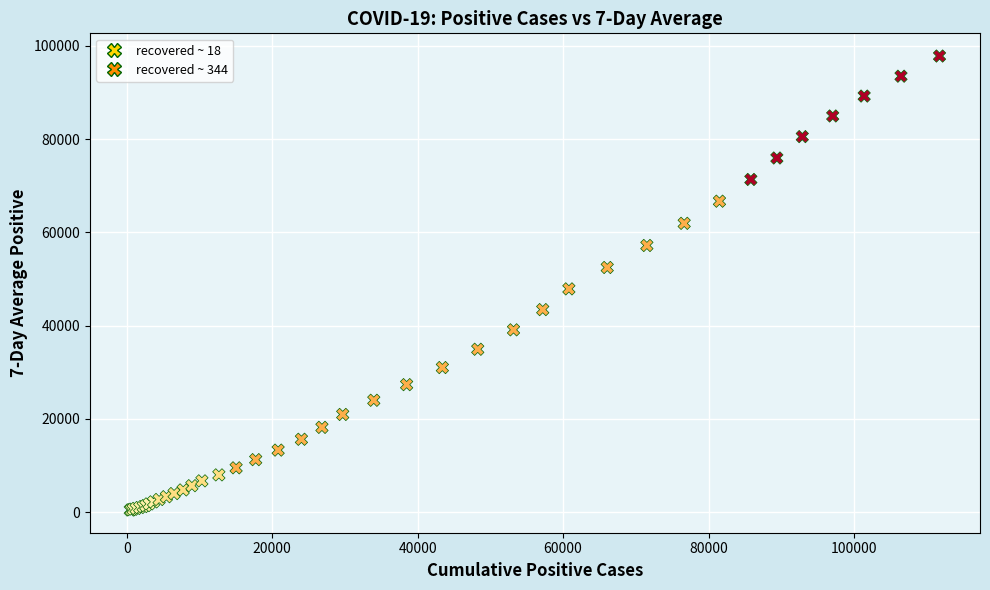

What Y value in the scatter plot is closest to 49152?

47897.4